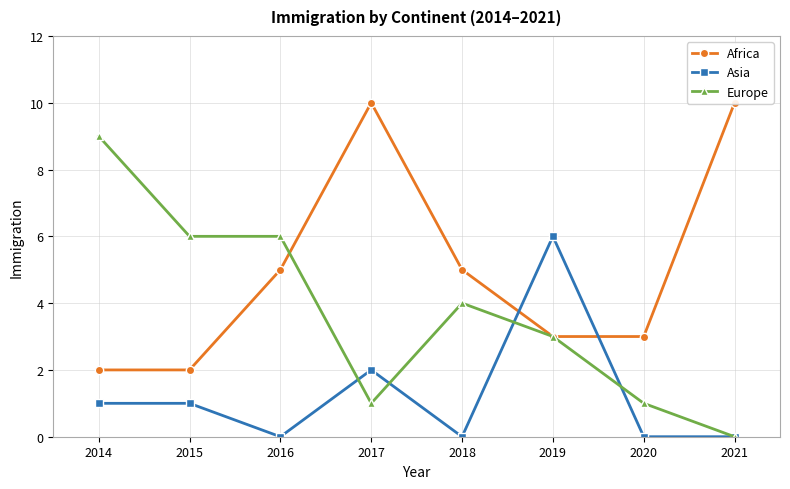

Where is the first local maximum for Africa?

2017